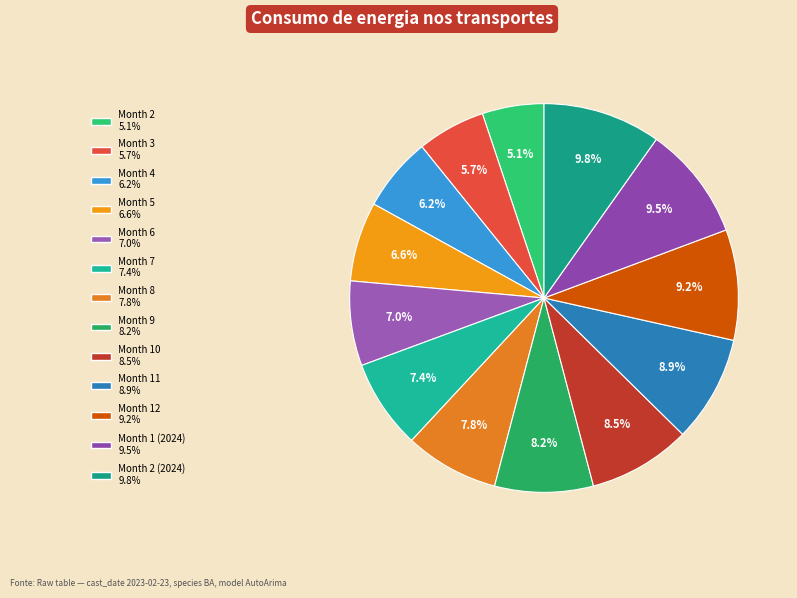

Count the number of slices in the pie.

13